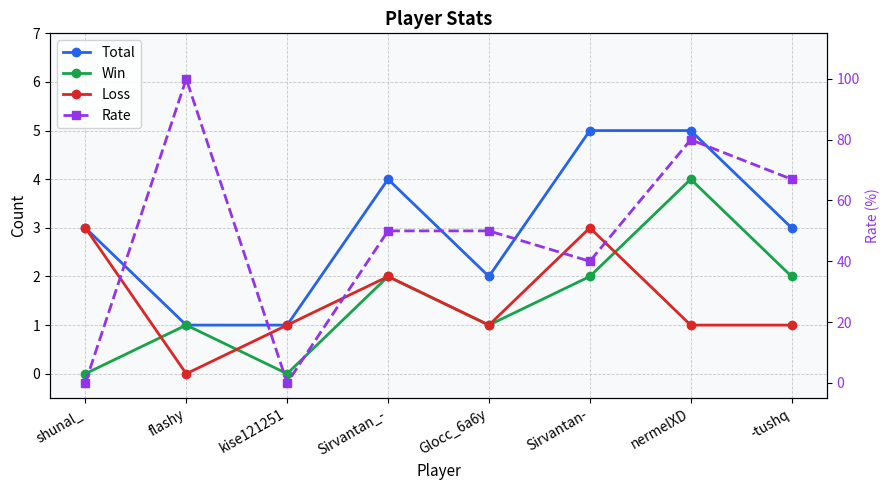

List the labels in order of Rate value, largest first.

flashy, nermelXD, -tushq, Sirvantan_-, Glocc_6a6y, Sirvantan-, shunal_, kise121251